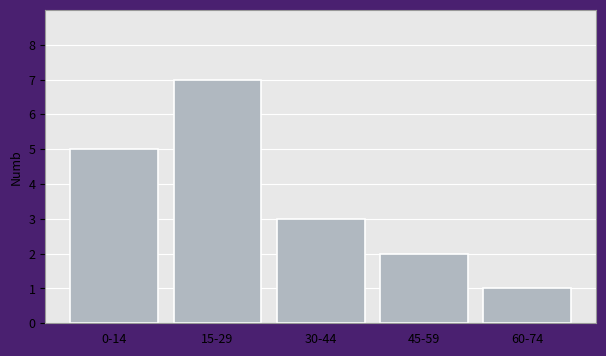

Reading right to left, extract all data points from this chart.

60-74=1	45-59=2	30-44=3	15-29=7	0-14=5